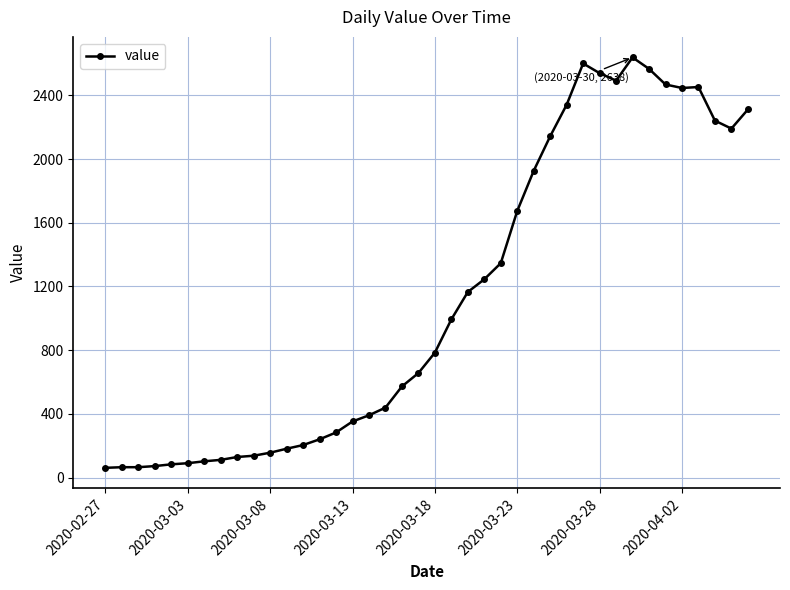

What is the value of the 37th point from the left?

2452